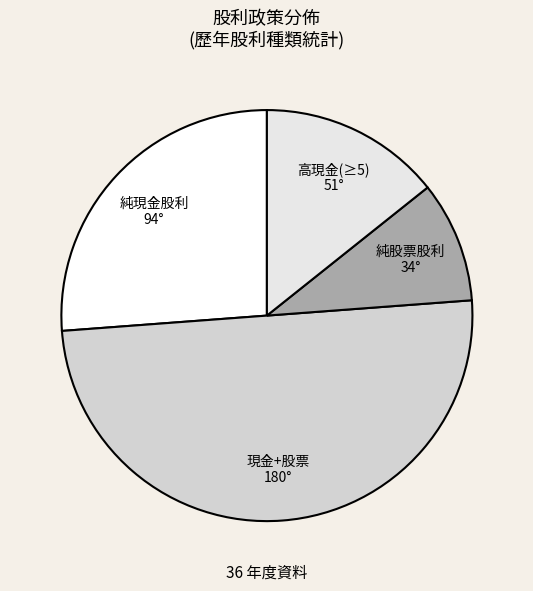

Rank the categories by value from lowest to highest.

純股票股利 34°, 高現金(≥5) 51°, 純現金股利 94°, 現金+股票 180°